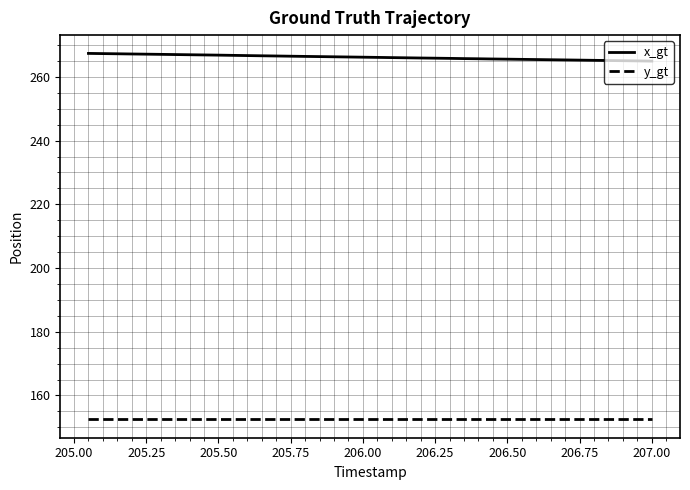

What is the average value of the y_gt series?

152.5